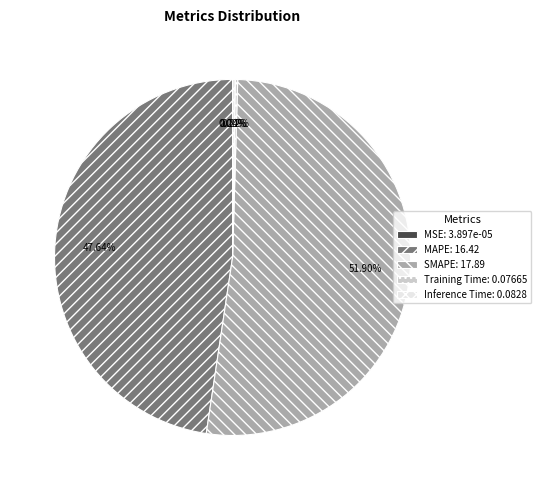

Is there any slice that represents more than half of the pie?

Yes